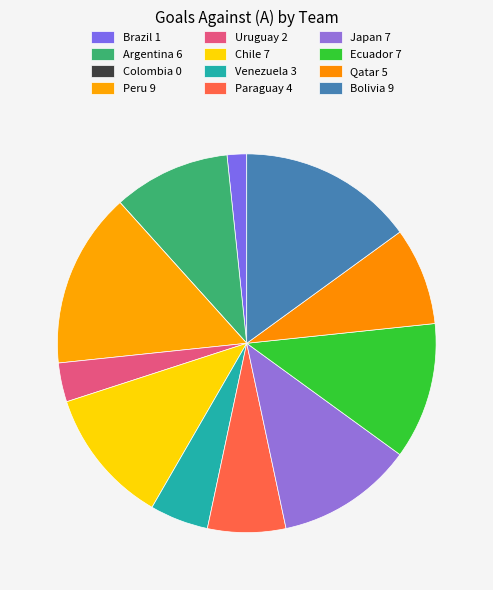

Is there any slice that represents more than half of the pie?

No